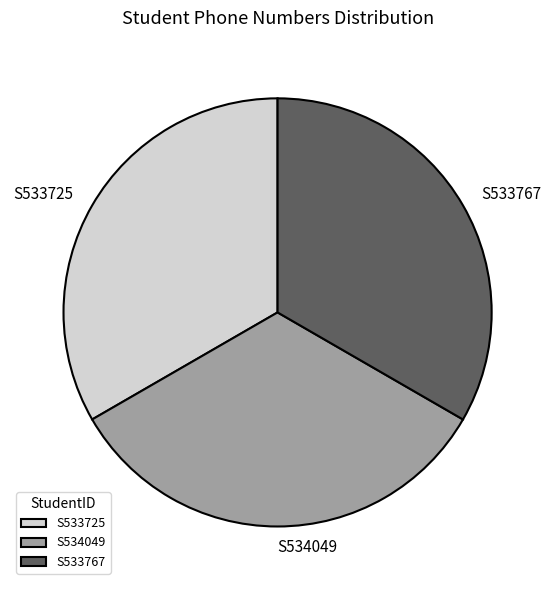

Approximately how many times larger is the value at S533767 compared to S533725?

1.0